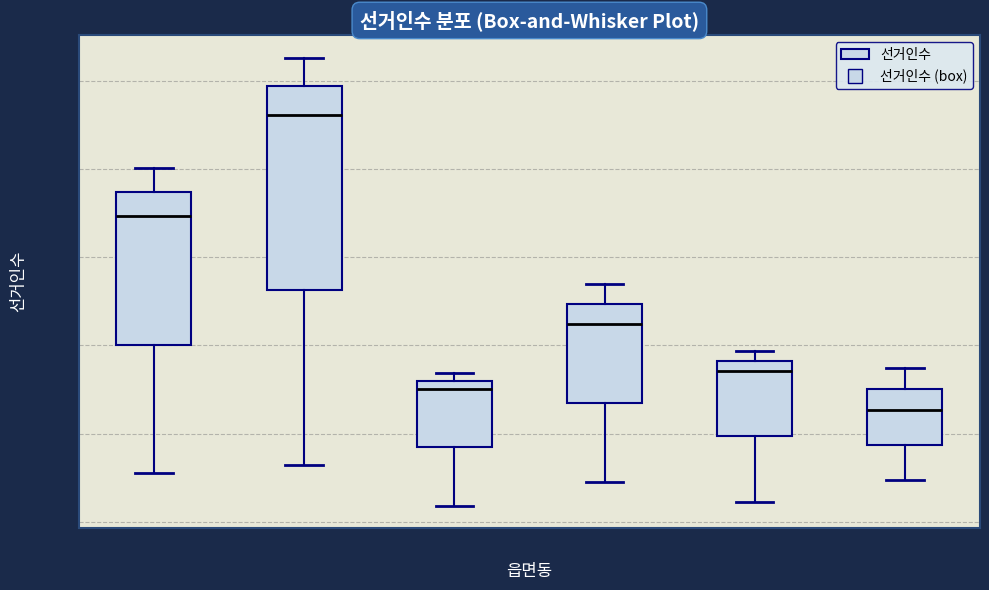

Comparing the boxes themselves (not the whiskers), which one is the tallest?

압해읍